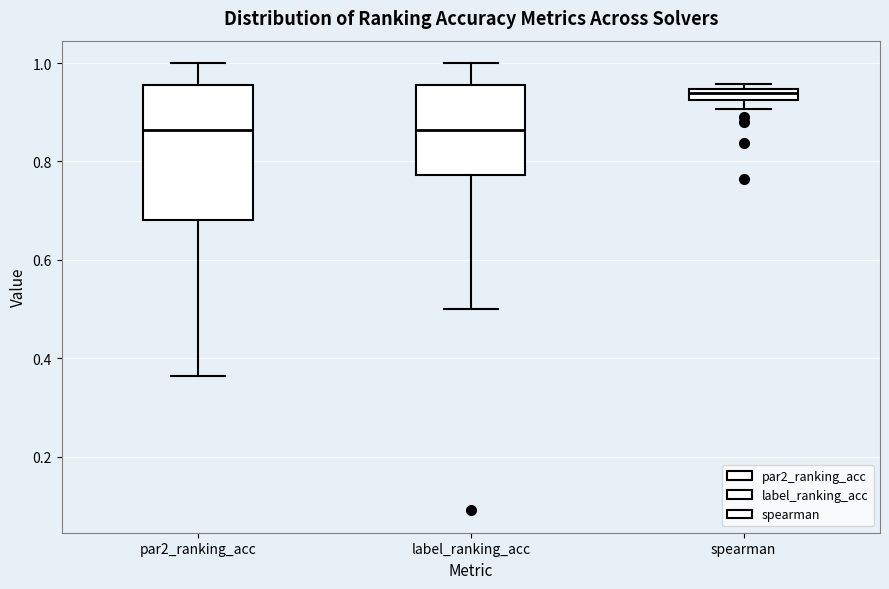

Which box has the highest median line?

spearman